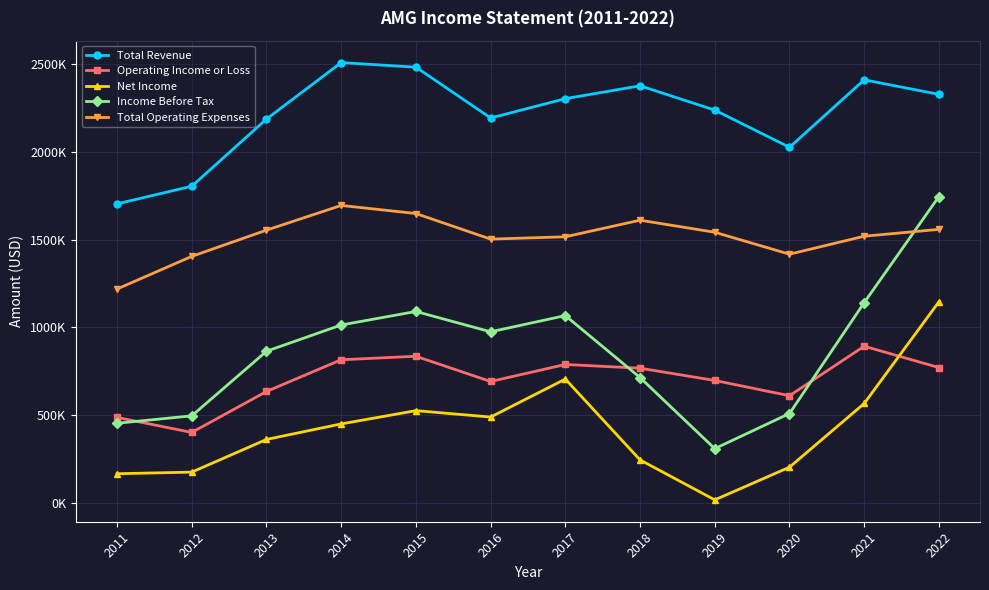

Does the chart have visible grid lines?

Yes